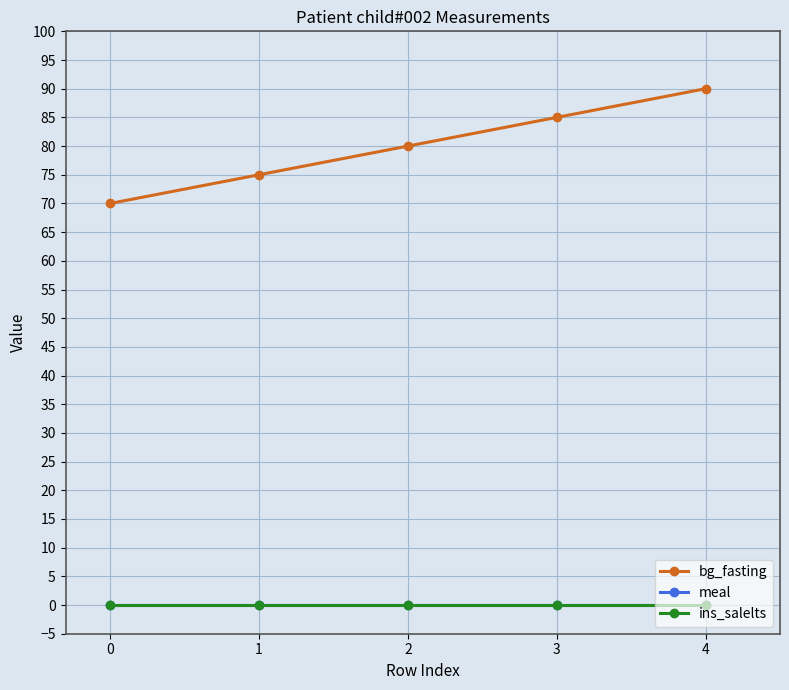

How many lines are shown in the chart?

3